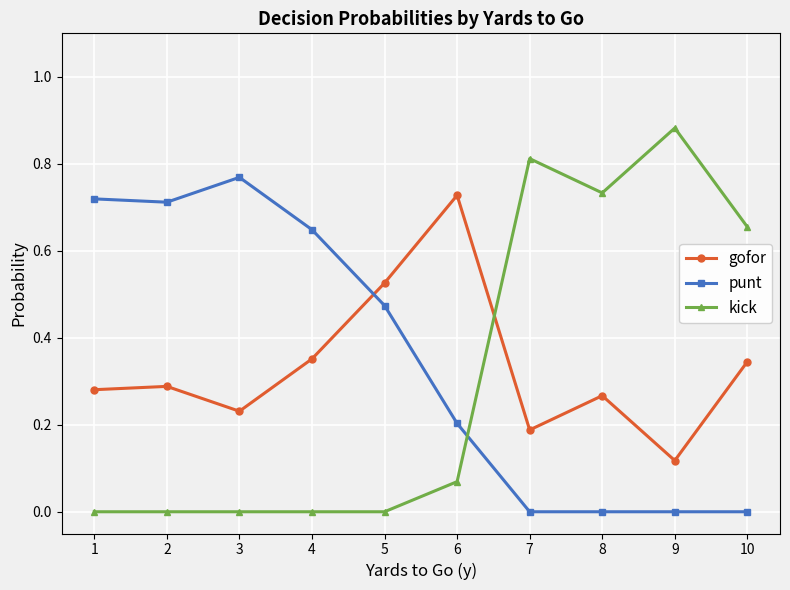

Which series has the largest range (max minus min)?

kick